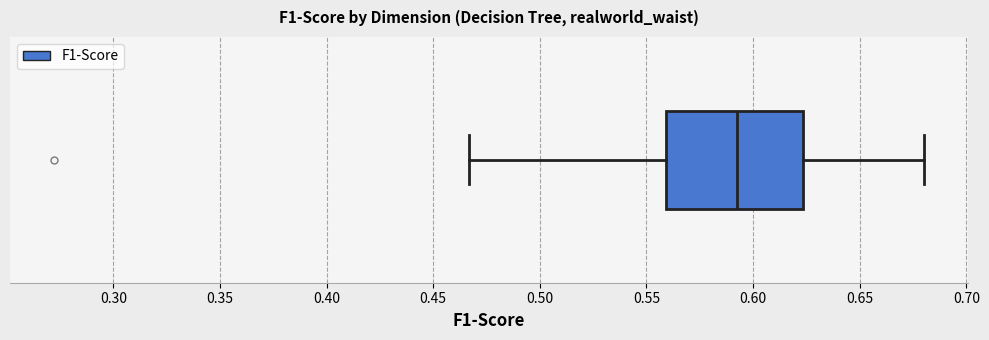

Read this box plot against the x-axis: the position of the median line, the range covered by the box, and the ends of both whiskers. The values are not printed on the chart, so give them approximately, as read against the axis.

median 0.590, box 0.560 to 0.625, whiskers 0.465 to 0.680